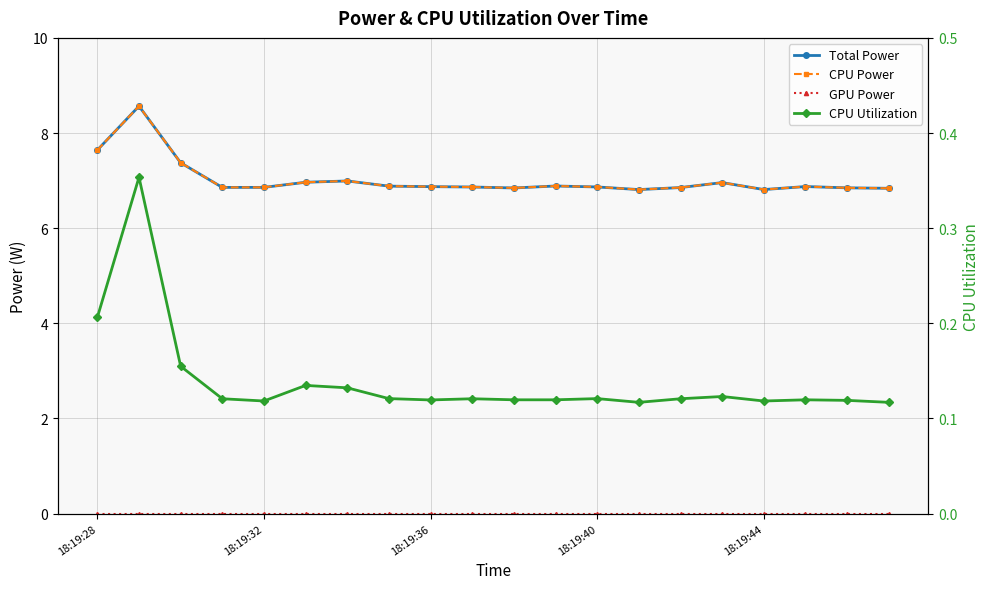

True or false: CPU Utilization and Total Power cross at least once.

False